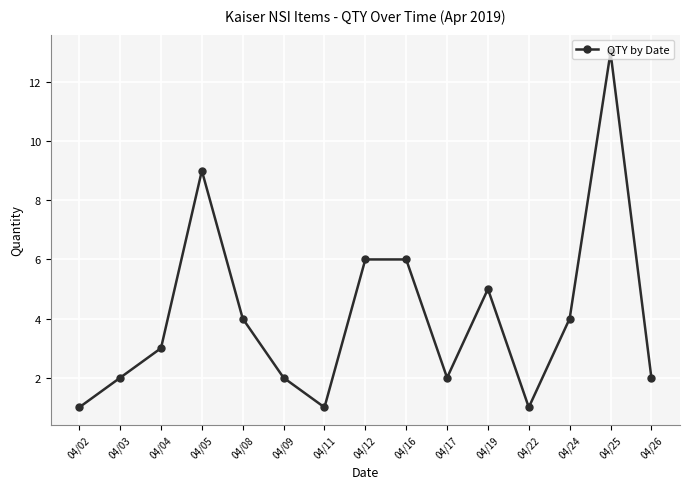

Where is the first local minimum?

04/11